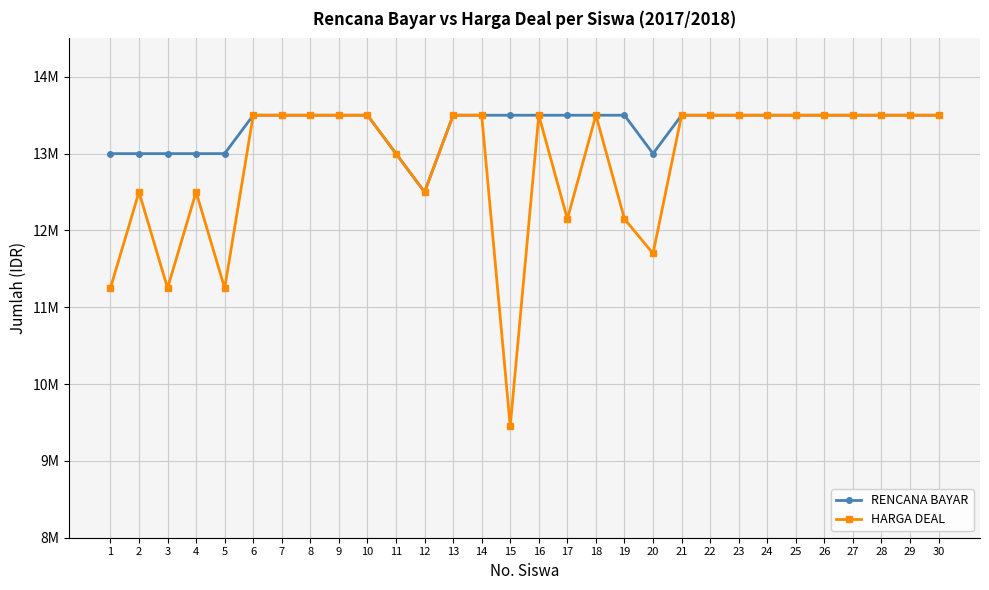

Does the chart have visible grid lines?

Yes